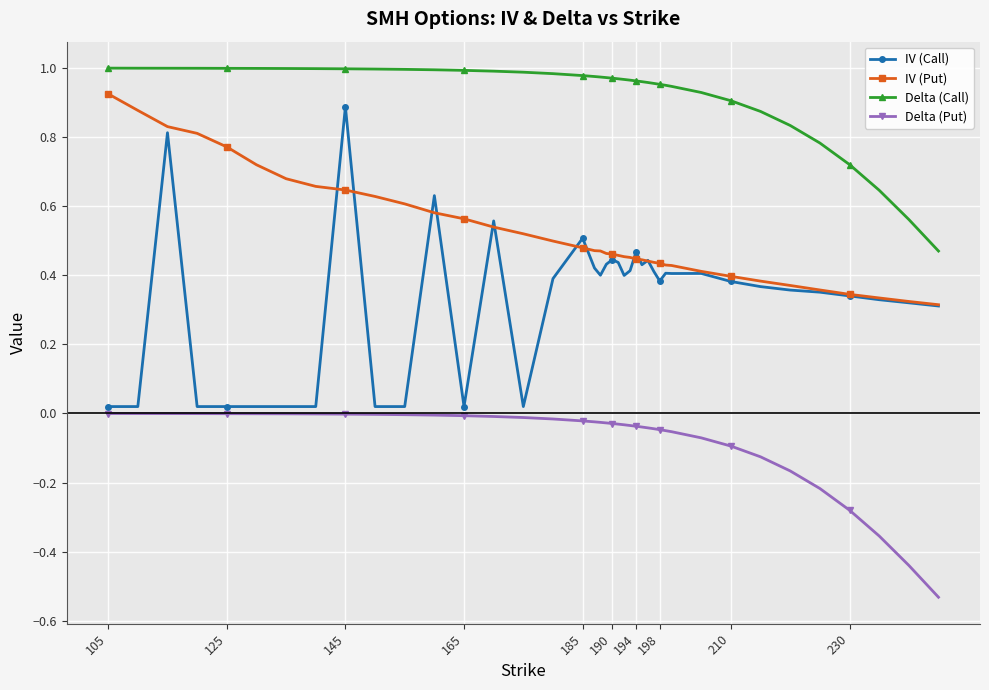

How many lines are shown in the chart?

4